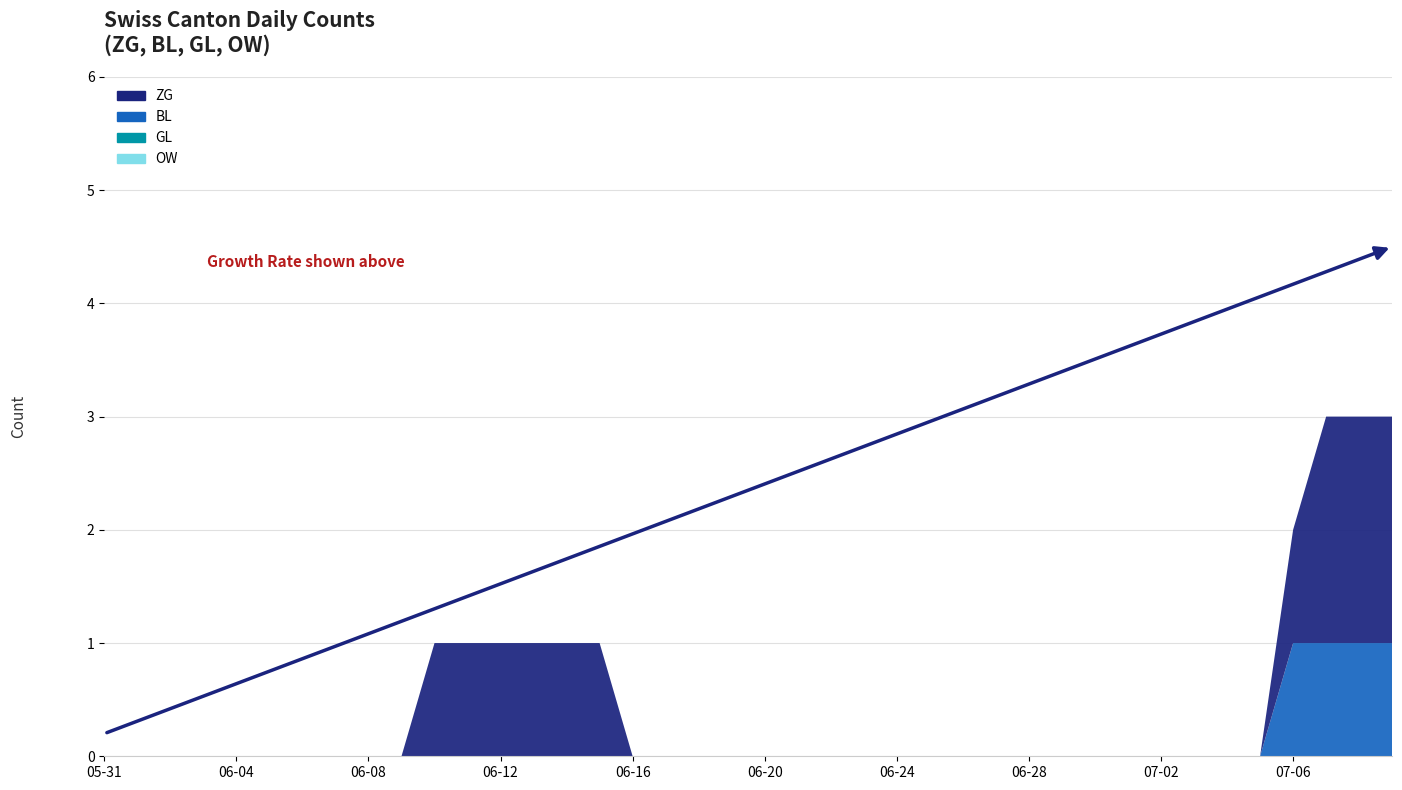

Reading left to right, list all the values displayed in this chart.

ZG: 0	0	0	0	0	0	0	0	0	0	1	1	1	1	1	1	0	0	0	0	0	0	0	0	0	0	0	0	0	0	0	0	0	0	0	0	1	2	2	2
BL: 0	0	0	0	0	0	0	0	0	0	0	0	0	0	0	0	0	0	0	0	0	0	0	0	0	0	0	0	0	0	0	0	0	0	0	0	1	1	1	1
GL: 0	0	0	0	0	0	0	0	0	0	0	0	0	0	0	0	0	0	0	0	0	0	0	0	0	0	0	0	0	0	0	0	0	0	0	0	0	0	0	0
OW: 0	0	0	0	0	0	0	0	0	0	0	0	0	0	0	0	0	0	0	0	0	0	0	0	0	0	0	0	0	0	0	0	0	0	0	0	0	0	0	0